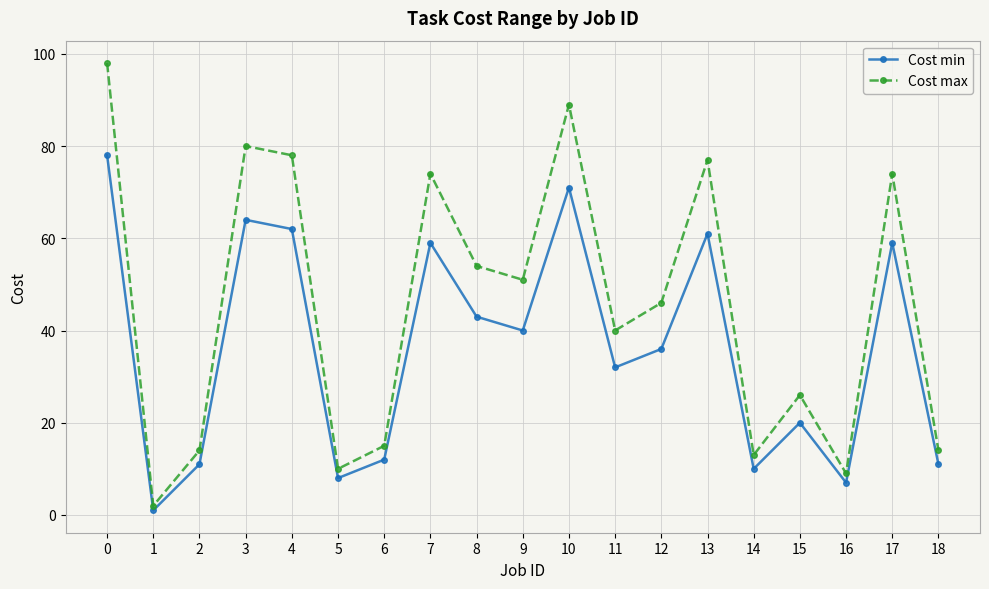

Does the chart display data point markers on the line(s)?

Yes